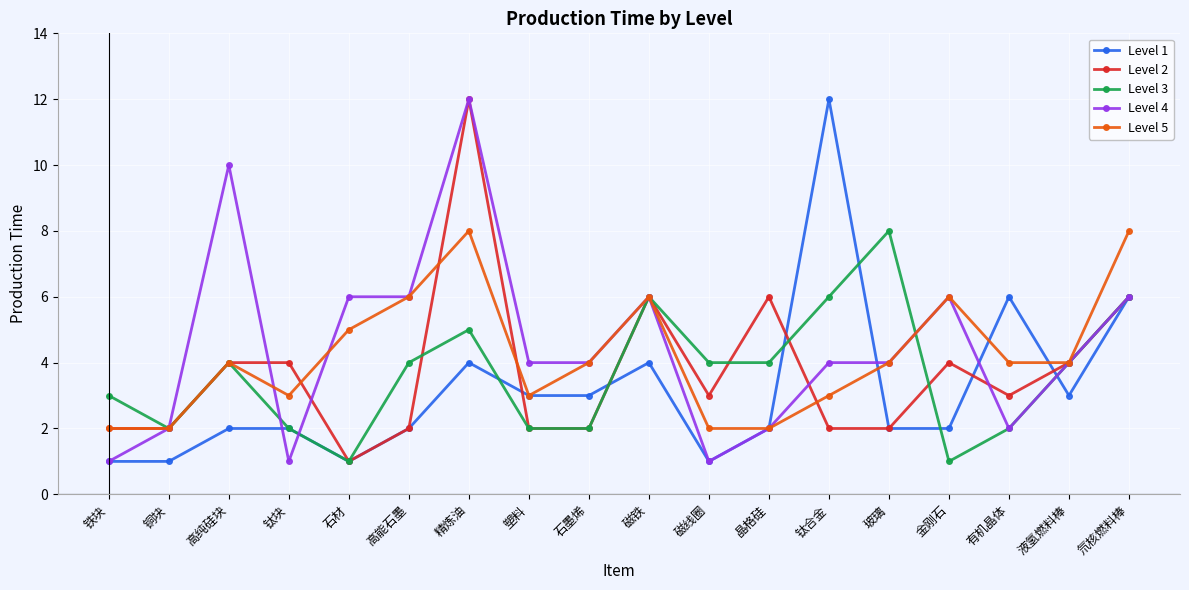

Reading left to right, transcribe all the data shown in this chart.

Level 1: 铁块=1	铜块=1	高纯硅块=2	钛块=2	石材=1	高能石墨=2	精炼油=4	塑料=3	石墨烯=3	磁铁=4	磁线圈=1	晶格硅=2	钛合金=12	玻璃=2	金刚石=2	有机晶体=6	液氢燃料棒=3	氘核燃料棒=6
Level 2: 铁块=2	铜块=2	高纯硅块=4	钛块=4	石材=1	高能石墨=2	精炼油=12	塑料=2	石墨烯=2	磁铁=6	磁线圈=3	晶格硅=6	钛合金=2	玻璃=2	金刚石=4	有机晶体=3	液氢燃料棒=4	氘核燃料棒=6
Level 3: 铁块=3	铜块=2	高纯硅块=4	钛块=2	石材=1	高能石墨=4	精炼油=5	塑料=2	石墨烯=2	磁铁=6	磁线圈=4	晶格硅=4	钛合金=6	玻璃=8	金刚石=1	有机晶体=2	液氢燃料棒=4	氘核燃料棒=6
Level 4: 铁块=1	铜块=2	高纯硅块=10	钛块=1	石材=6	高能石墨=6	精炼油=12	塑料=4	石墨烯=4	磁铁=6	磁线圈=1	晶格硅=2	钛合金=4	玻璃=4	金刚石=6	有机晶体=2	液氢燃料棒=4	氘核燃料棒=6
Level 5: 铁块=2	铜块=2	高纯硅块=4	钛块=3	石材=5	高能石墨=6	精炼油=8	塑料=3	石墨烯=4	磁铁=6	磁线圈=2	晶格硅=2	钛合金=3	玻璃=4	金刚石=6	有机晶体=4	液氢燃料棒=4	氘核燃料棒=8